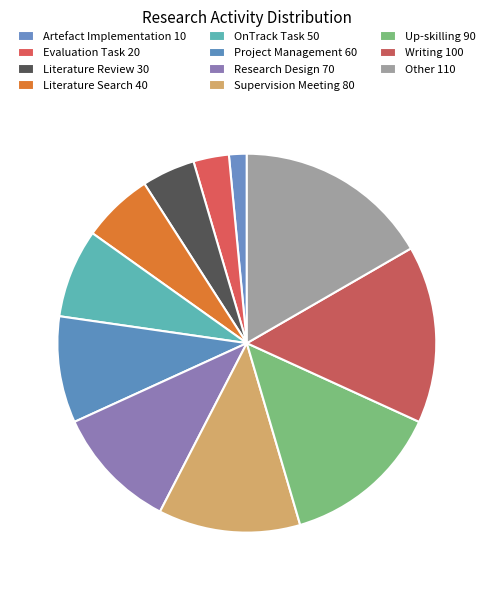

How many slices are in this pie chart?

11